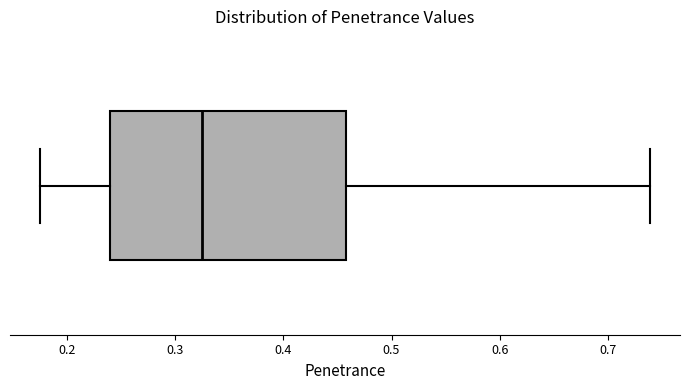

Read this box plot against the x-axis: the position of the median line, the range covered by the box, and the ends of both whiskers. The values are not printed on the chart, so give them approximately, as read against the axis.

median 0.33, box 0.24 to 0.46, whiskers 0.18 to 0.74